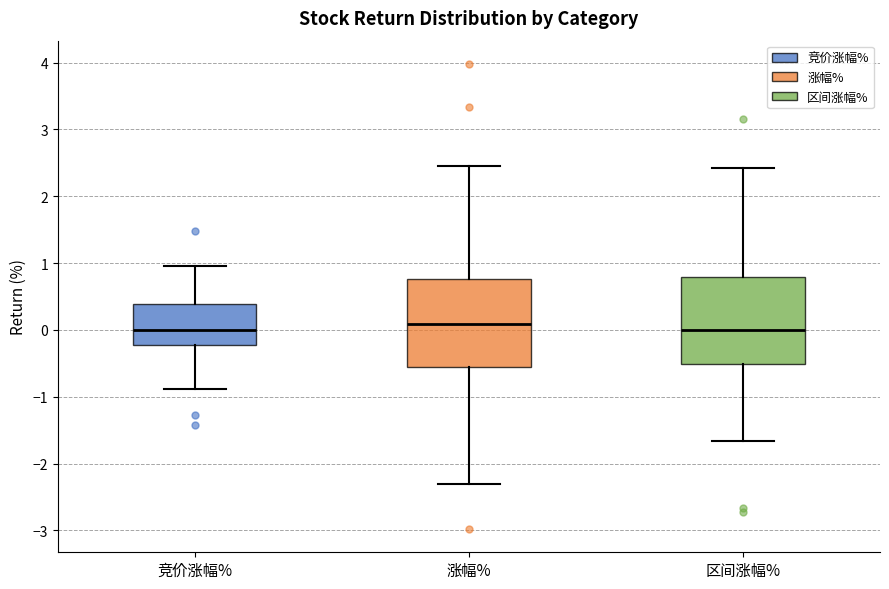

Reading left to right, transcribe this box plot: for each box, give where its median line is, the range the box spans, and where its two whiskers end, as read against the y-axis. The values are not printed on the chart, so give them approximately, as read against the axis.

竞价涨幅%: median 0.0, box -0.2 to 0.4, whiskers -0.9 to 1.0
涨幅%: median 0.1, box -0.6 to 0.8, whiskers -2.3 to 2.5
区间涨幅%: median 0.0, box -0.5 to 0.8, whiskers -1.7 to 2.4